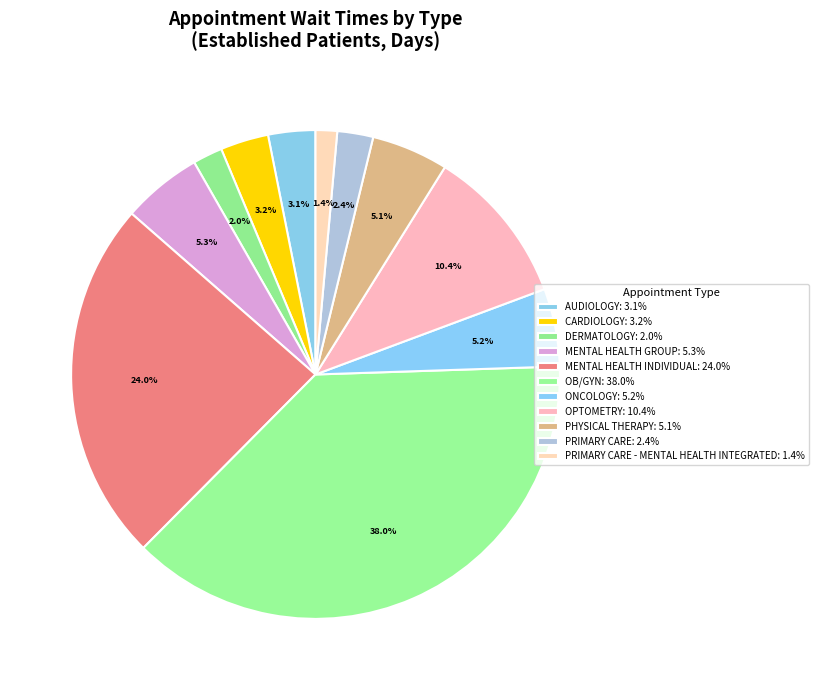

How many segments does this pie chart have?

11